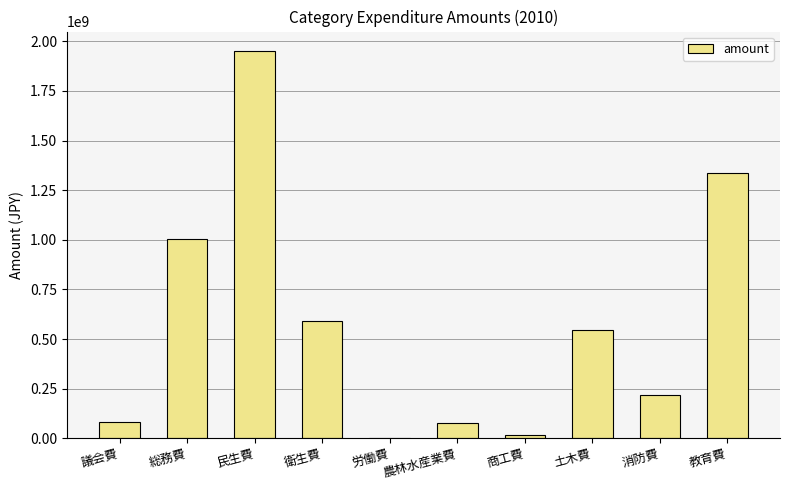

Which label corresponds to the largest value in the chart?

民生費